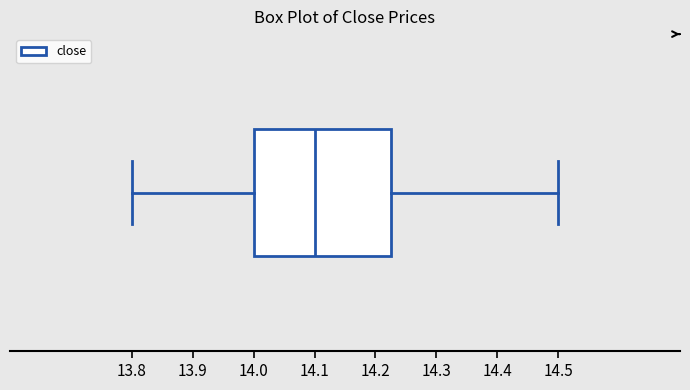

Where is the left edge of the box on the x-axis? The values are not printed on the chart, so give them approximately, as read against the axis.

14.00